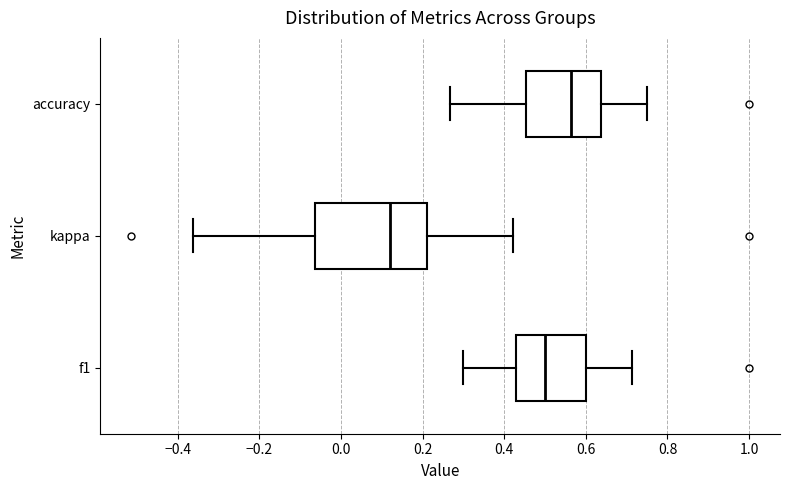

Which box has the furthest to the left median line?

kappa